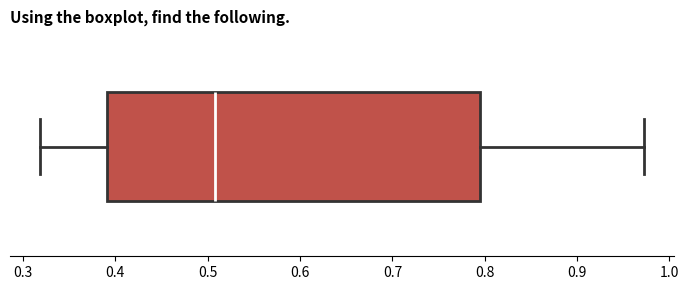

Where does the median line of the box sit on the x-axis? The values are not printed on the chart, so give them approximately, as read against the axis.

0.51